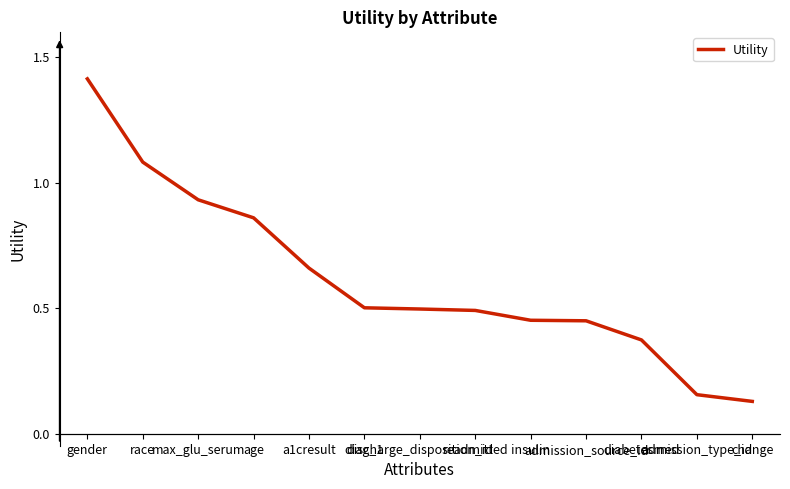

True or false: there are more than 2 points higher than both neighbors.

False